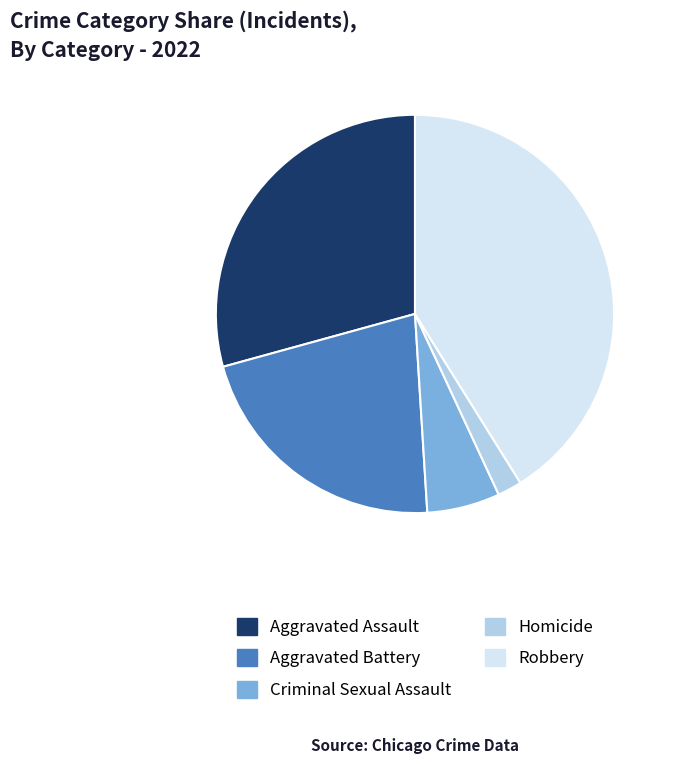

Combined, do Aggravated Assault and Criminal Sexual Assault account for over 50%?

No